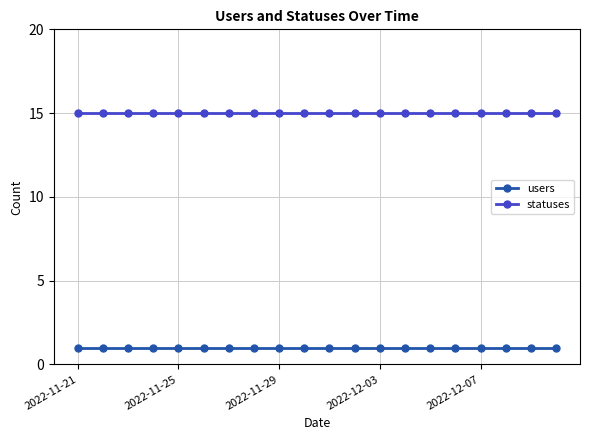

How many lines are shown in the chart?

2